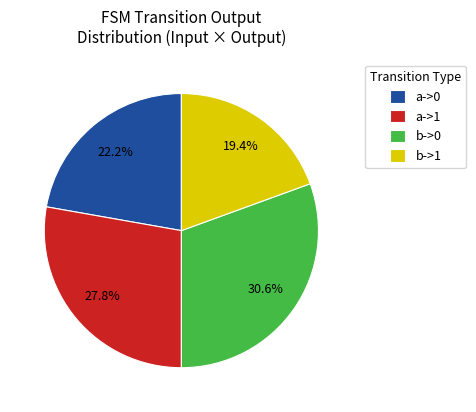

What is the ratio of the value at a->1 to the value at b->1?

1.4